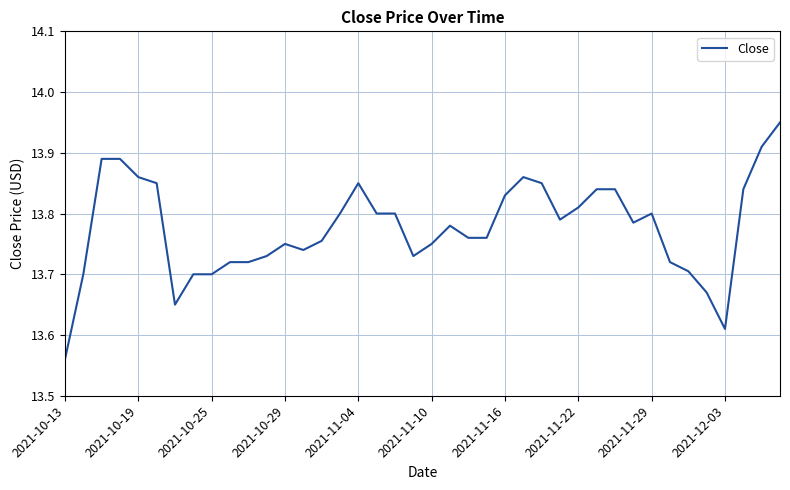

What is the difference between the maximum and minimum values?

0.4